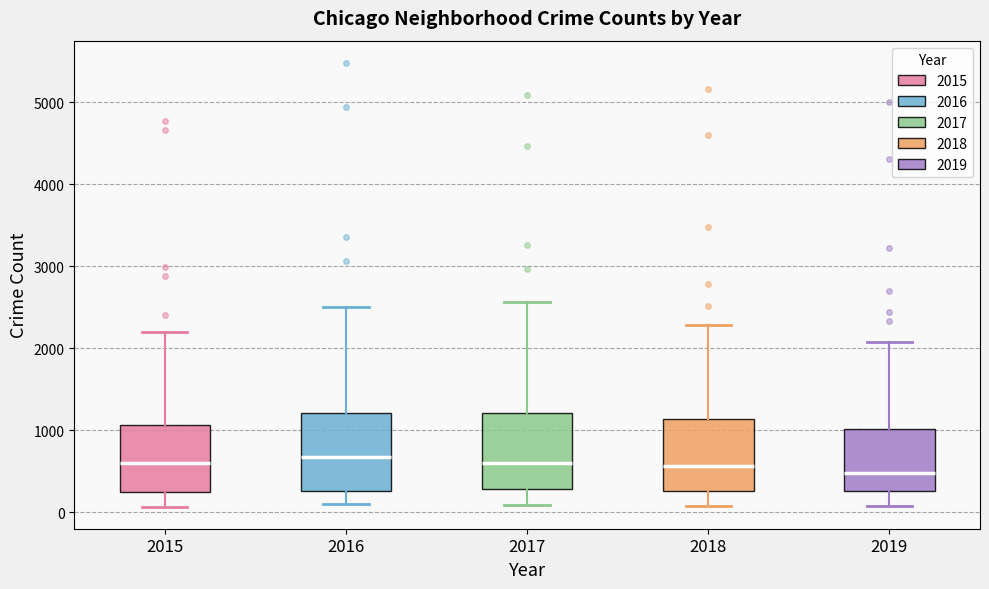

Where does the upper whisker of the box at x = 2017 end on the y-axis? The values are not printed on the chart, so give them approximately, as read against the axis.

2600